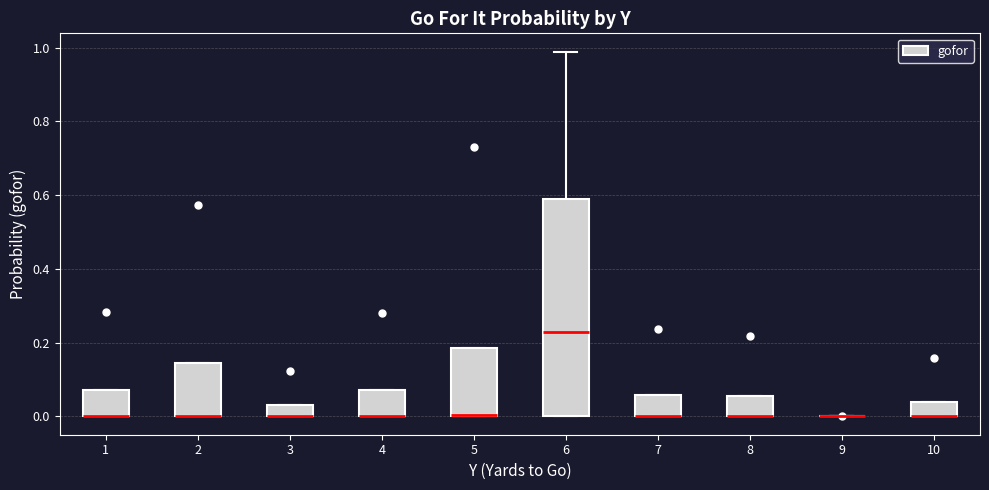

Which box is the tallest, from its lower edge to its upper edge?

6